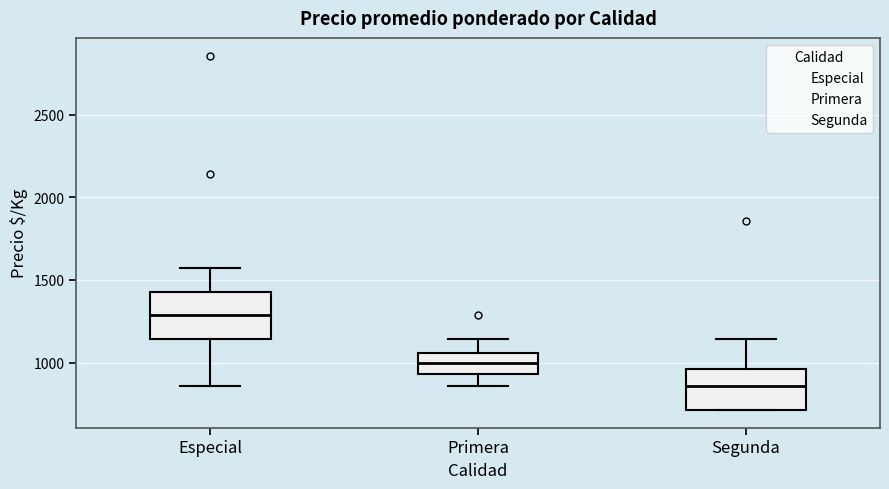

Where is the upper edge of the box for Especial on the y-axis? The values are not printed on the chart, so give them approximately, as read against the axis.

1450